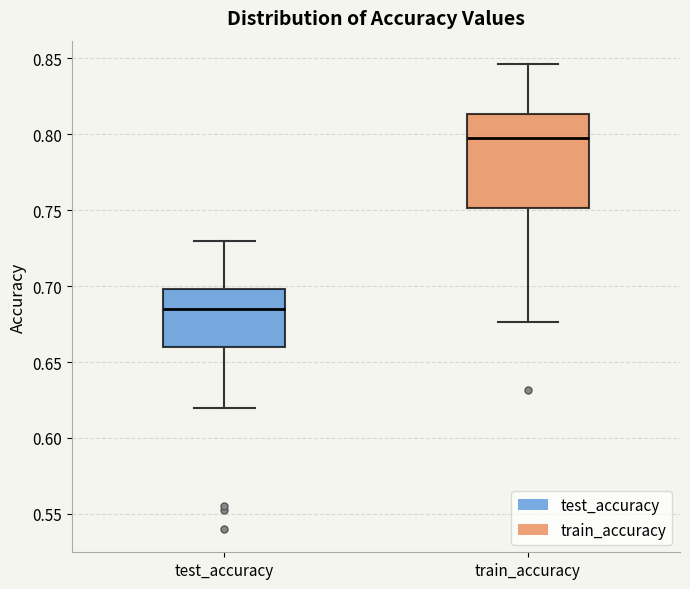

Where does the lower whisker of the box for test_accuracy end on the y-axis? The values are not printed on the chart, so give them approximately, as read against the axis.

0.620